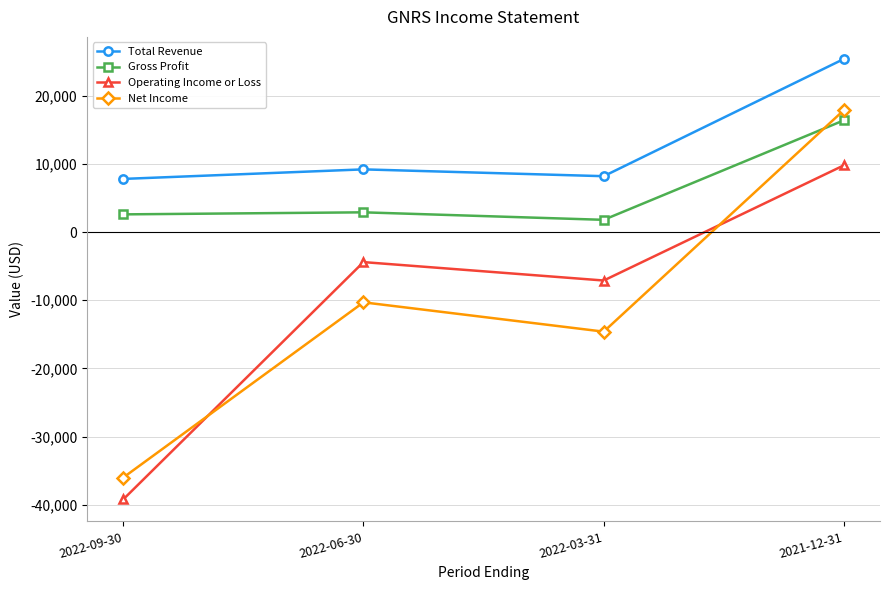

What is the sum of the Gross Profit values at 2022-03-31 and 2021-12-31?

18200